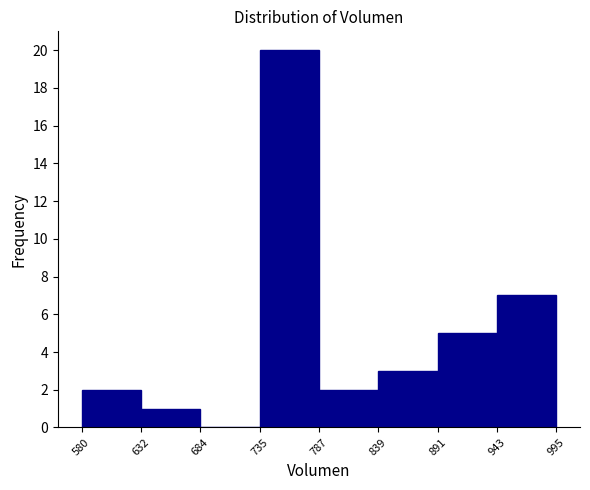

Reading left to right, transcribe this chart: for each bar, give the range it covers on the x-axis and its height. The values are not printed on the chart, so give them approximately, as read against the axis.

580 to 632: 2
632 to 684: 1
684 to 735: 0
735 to 787: 20
787 to 839: 2
839 to 891: 3
891 to 943: 5
943 to 995: 7